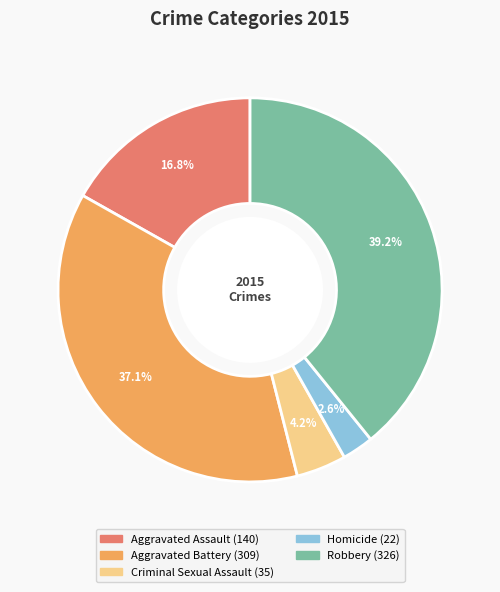

What percentage is NOT represented by Criminal Sexual Assault?

95.8%